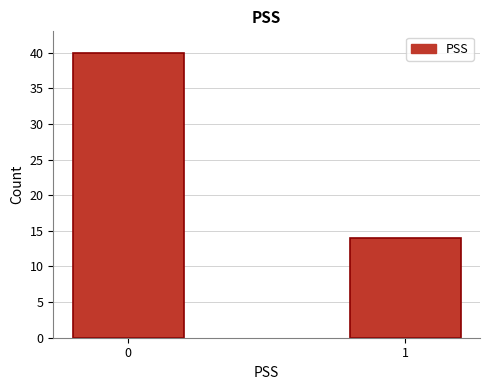

Reading left to right, extract all data points from this chart.

0=40	1=14